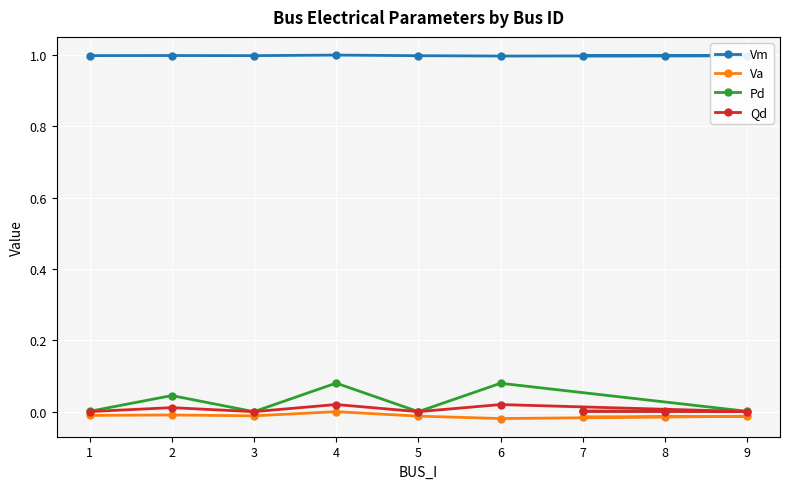

Where is the first local maximum for Qd?

2